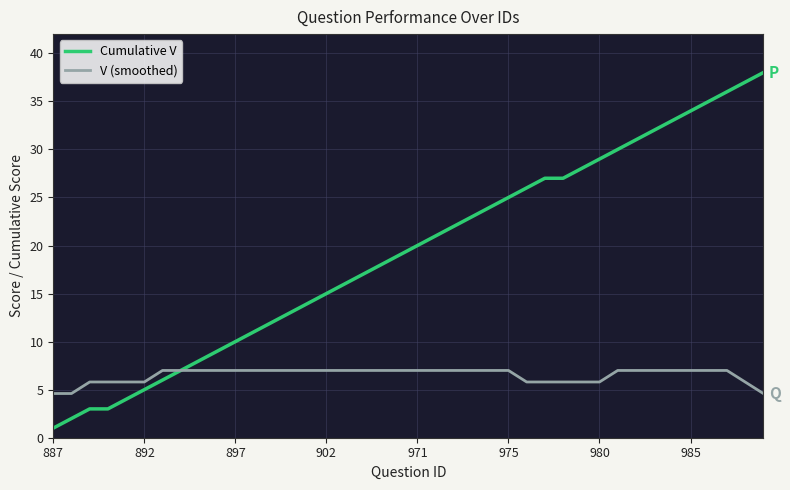

List the series in order of their peak value, lowest first.

V (smoothed), Cumulative V